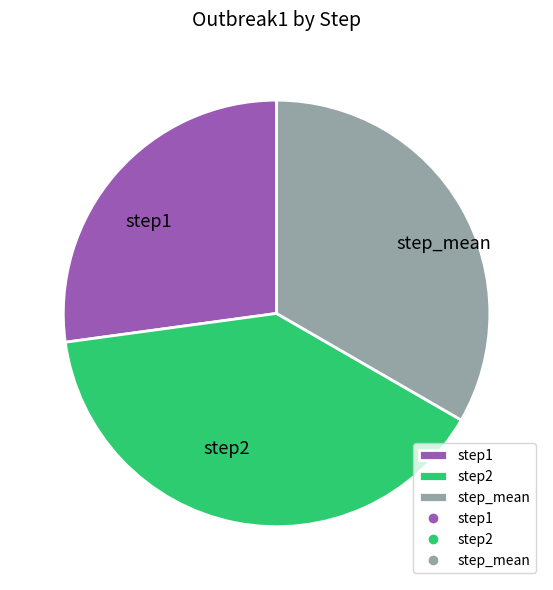

What is the largest slice in the pie chart?

step2